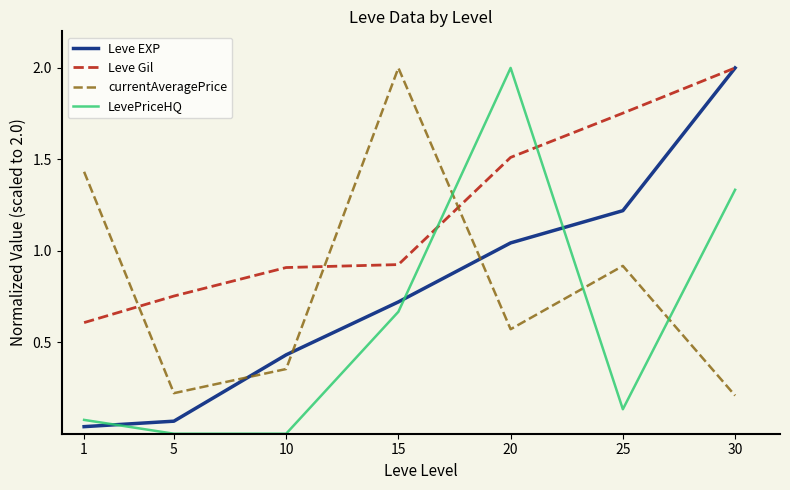

Is this an area chart (filled region under the line)?

No